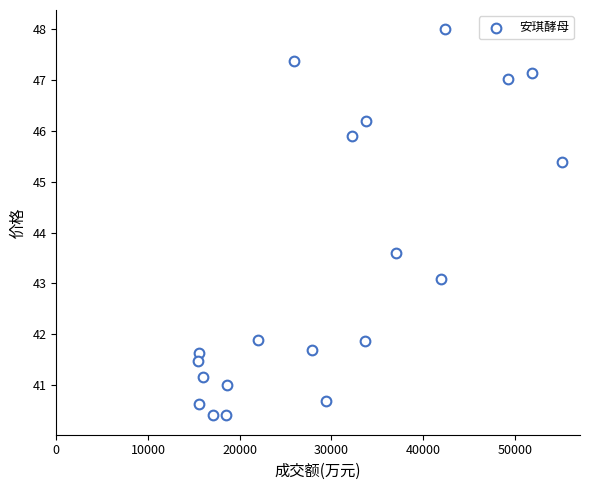

What Y value in the scatter plot is closest to 44?

43.6